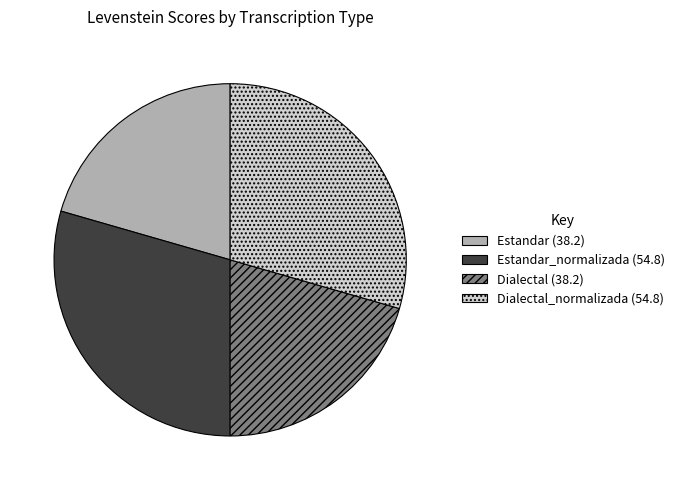

Is there any slice that represents more than half of the pie?

No